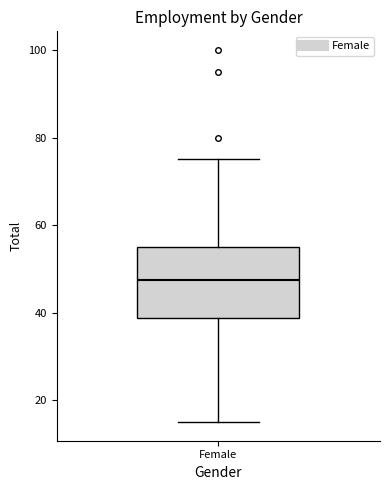

Transcribe this box plot: give where the median line is, the range the box spans, and where the two whiskers end, as read against the y-axis. The values are not printed on the chart, so give them approximately, as read against the axis.

median 48, box 38 to 56, whiskers 16 to 76